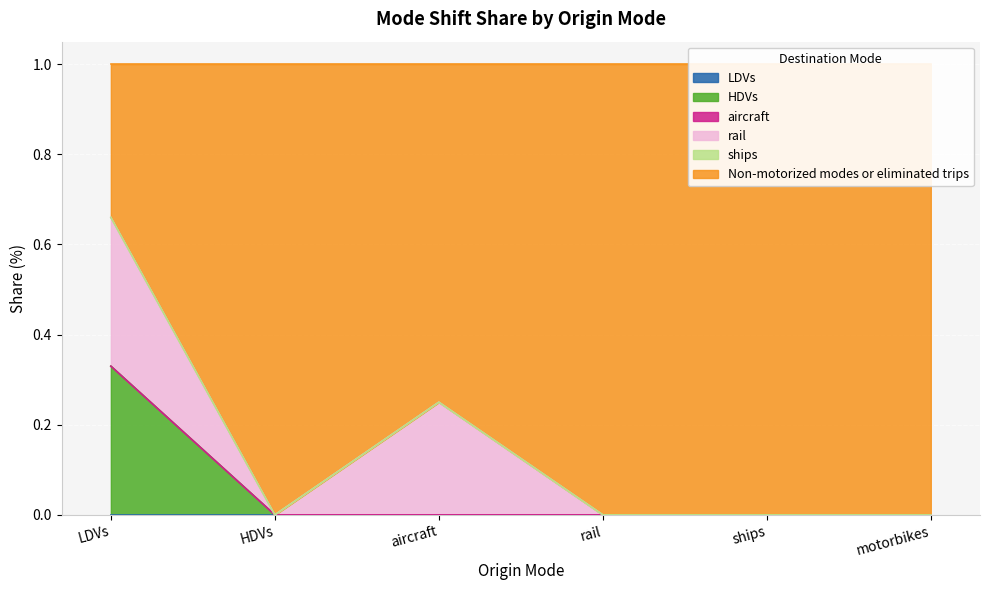

What is the average value of the HDVs series?

0.1